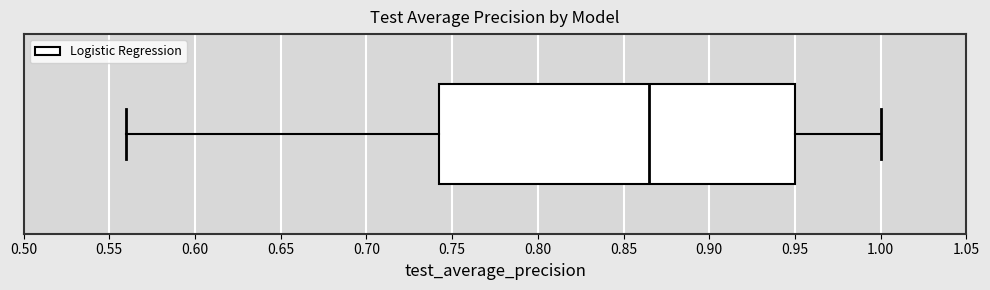

Where is the right edge of the box on the x-axis? The values are not printed on the chart, so give them approximately, as read against the axis.

0.950